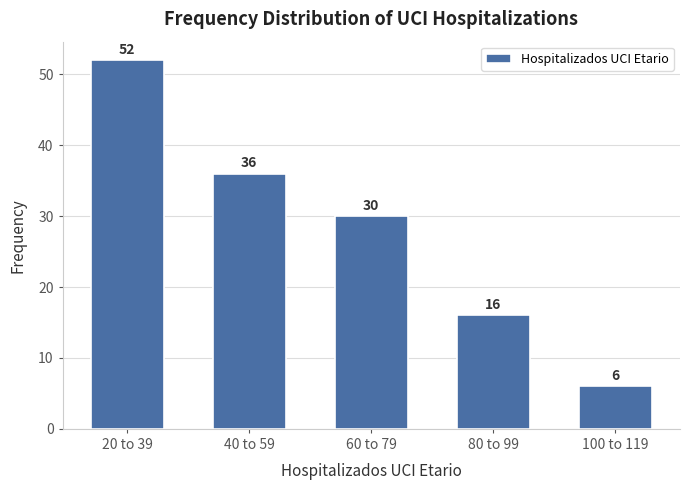

Reading left to right, what are all the values shown in this chart?

20 to 39=52	40 to 59=36	60 to 79=30	80 to 99=16	100 to 119=6